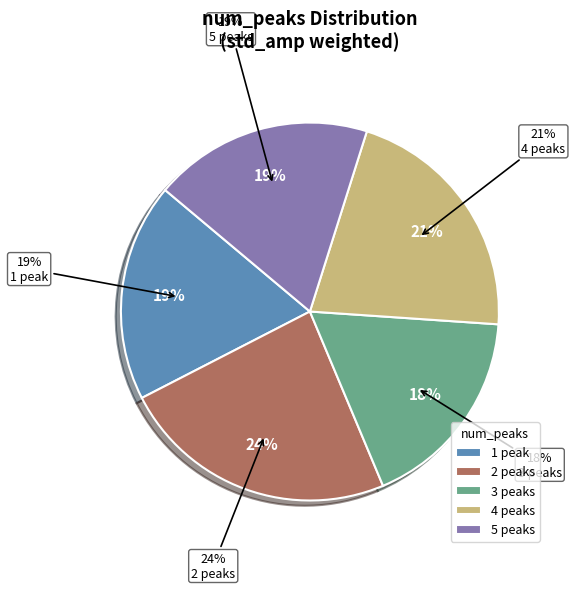

What is the ratio of the value at 5 to the value at 1?

1.0